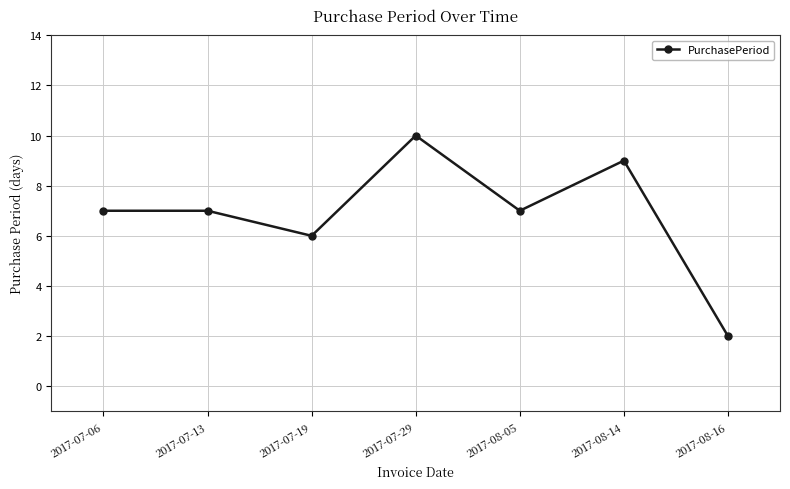

Count the number of categories in the chart.

7